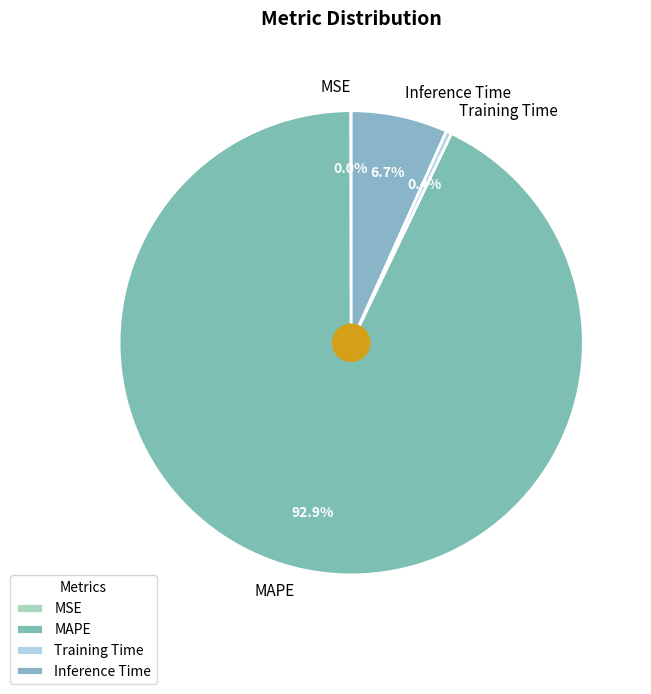

What percentage is the MAPE slice, to the nearest percent?

93%